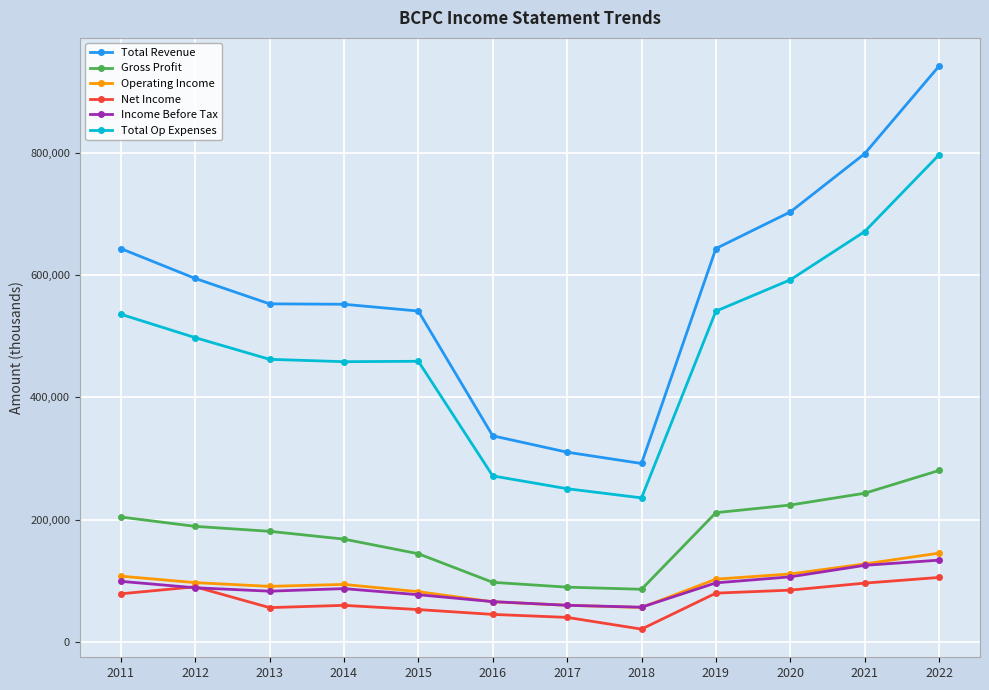

What is the difference between the highest and lowest values at 2021?

702900